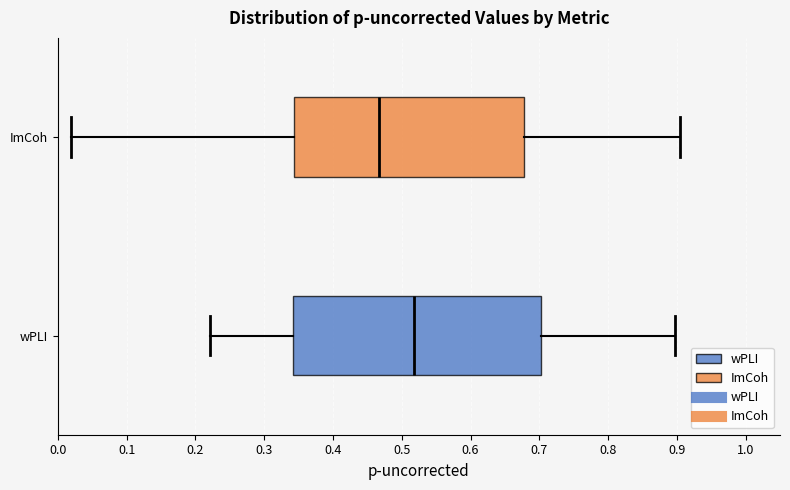

Where does the right whisker of the box for wPLI end on the x-axis? The values are not printed on the chart, so give them approximately, as read against the axis.

0.90